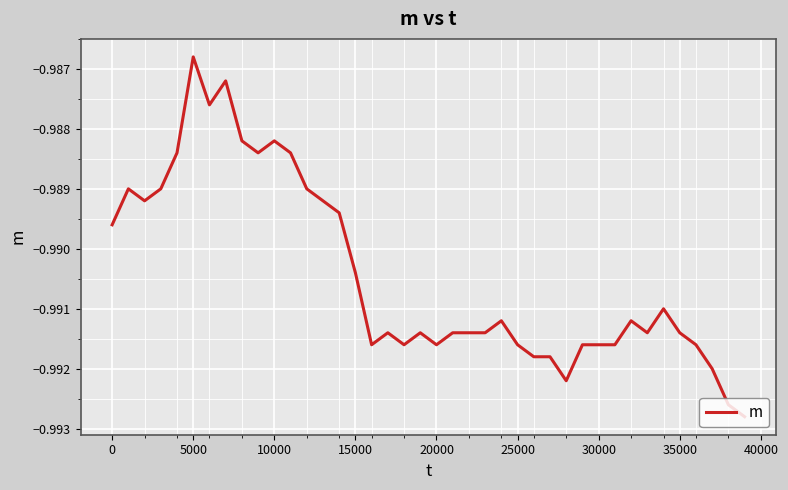

How many lines are shown in the chart?

1